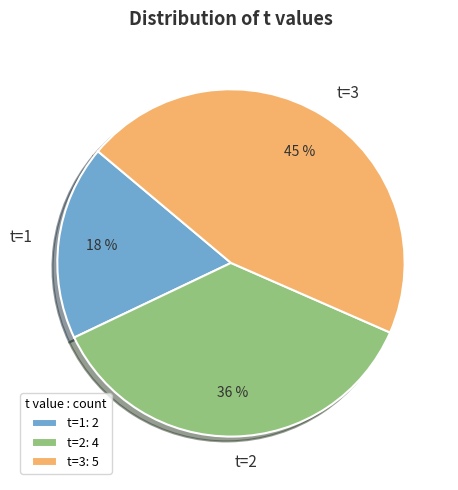

The t=1 slice represents 18% of the pie. True or false?

True